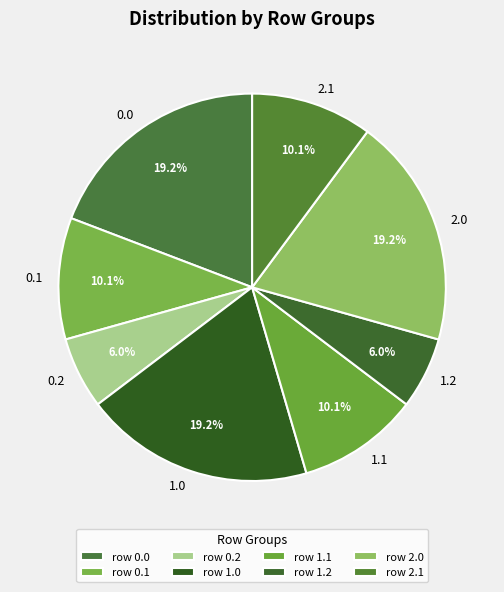

Combined, what portion of the pie is 0.1 and 1.2?

16.1%